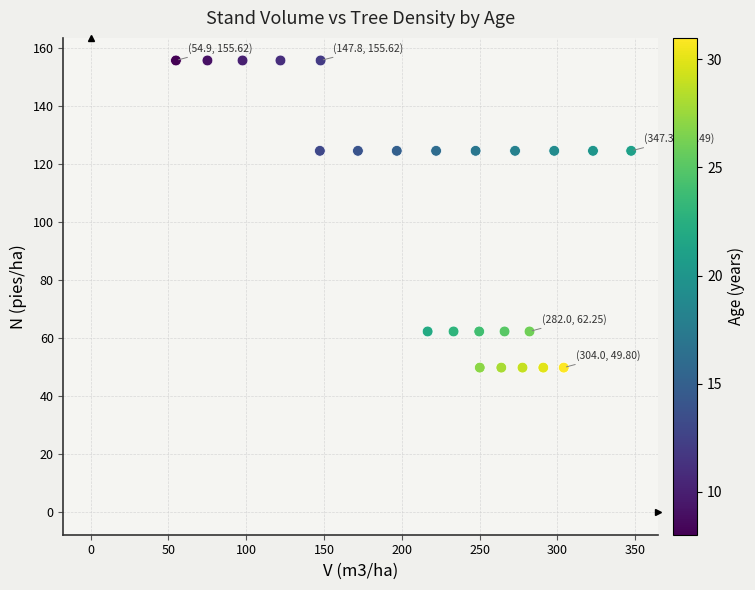

What is the range of X values (max minus min)?

292.5